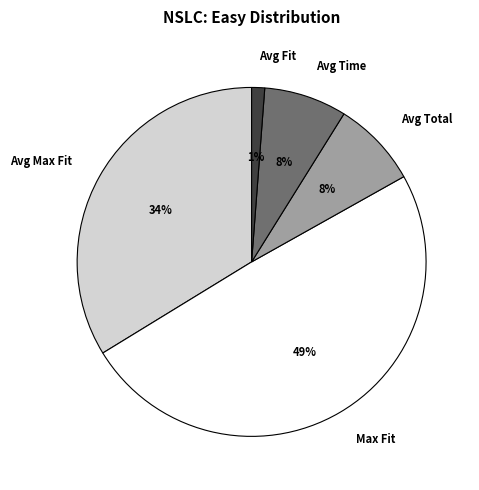

What is the smallest slice in the pie chart?

Avg Fit